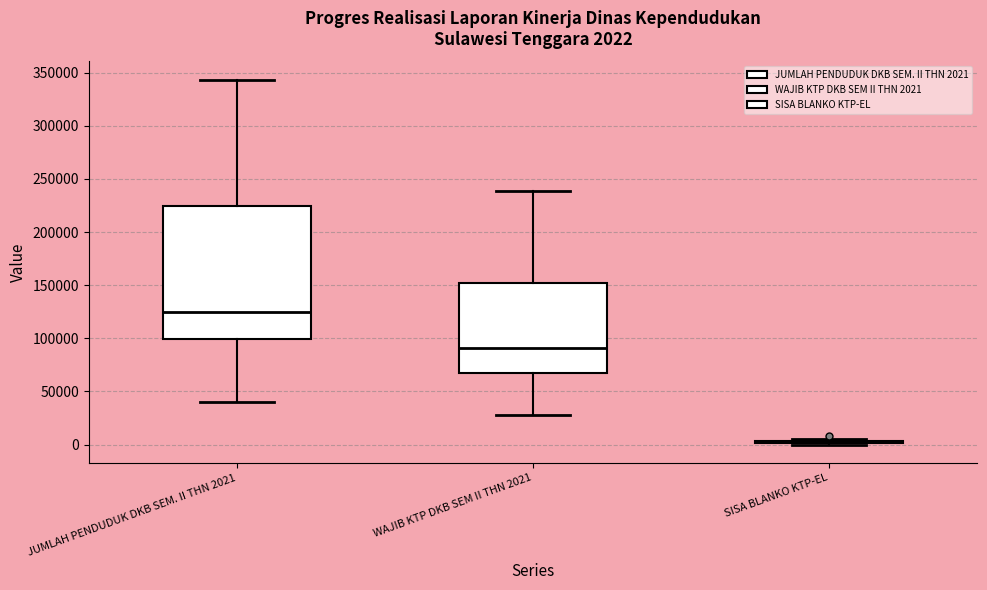

Which box is the tallest, from its lower edge to its upper edge?

JUMLAH PENDUDUK DKB SEM. II THN 2021